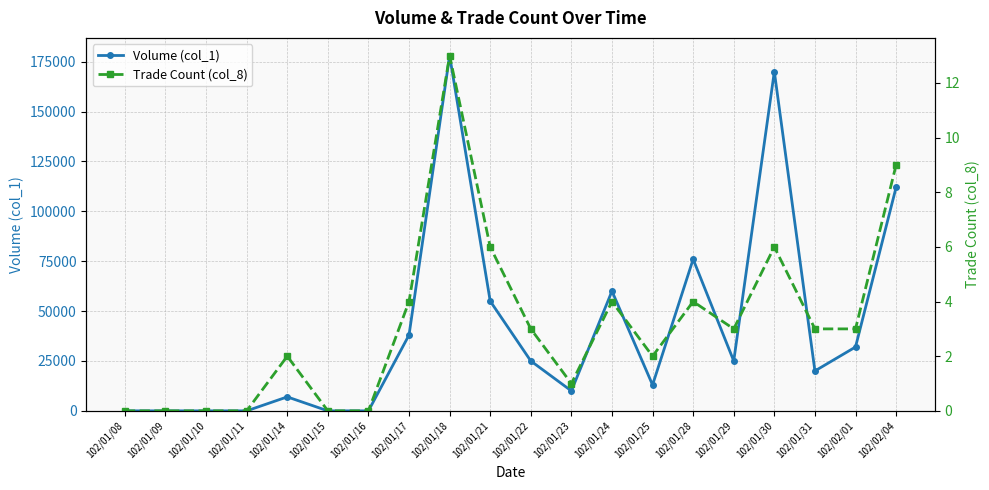

What is the total value across all series at 102/01/28?

76004